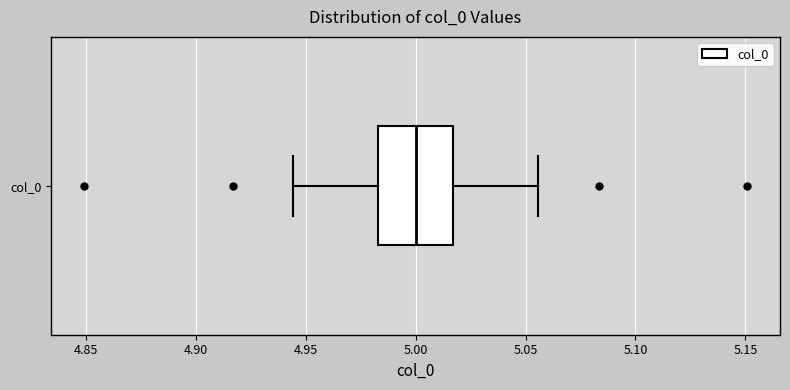

Transcribe this box plot: give where the median line is, the range the box spans, and where the two whiskers end, as read against the x-axis. The values are not printed on the chart, so give them approximately, as read against the axis.

median 5.000, box 4.985 to 5.015, whiskers 4.945 to 5.055